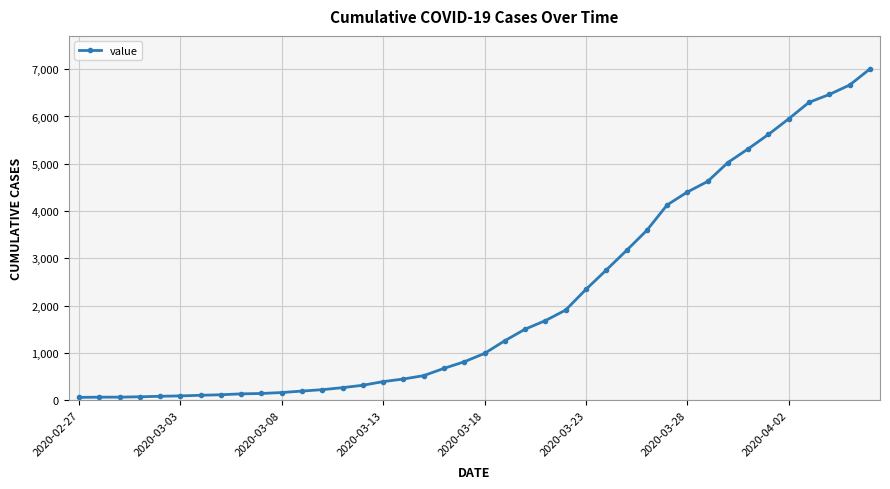

What is the difference between the maximum and minimum values?

6939